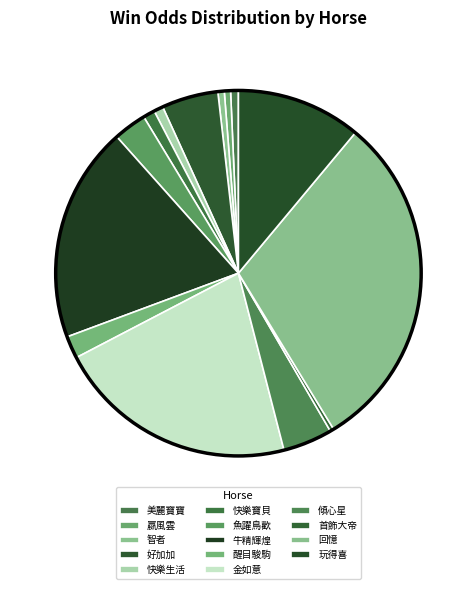

Count the number of slices in the pie.

14